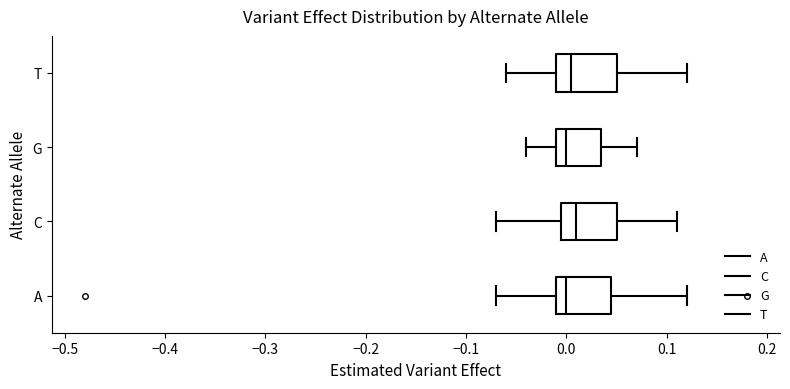

Where does the right whisker of the box for C end on the x-axis? The values are not printed on the chart, so give them approximately, as read against the axis.

0.11